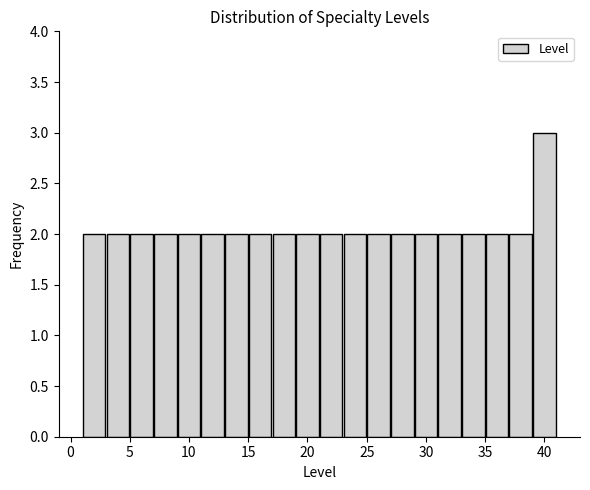

What is the height of the bar covering 21 to 23 on the x-axis? The values are not printed on the chart, so give them approximately, as read against the axis.

2